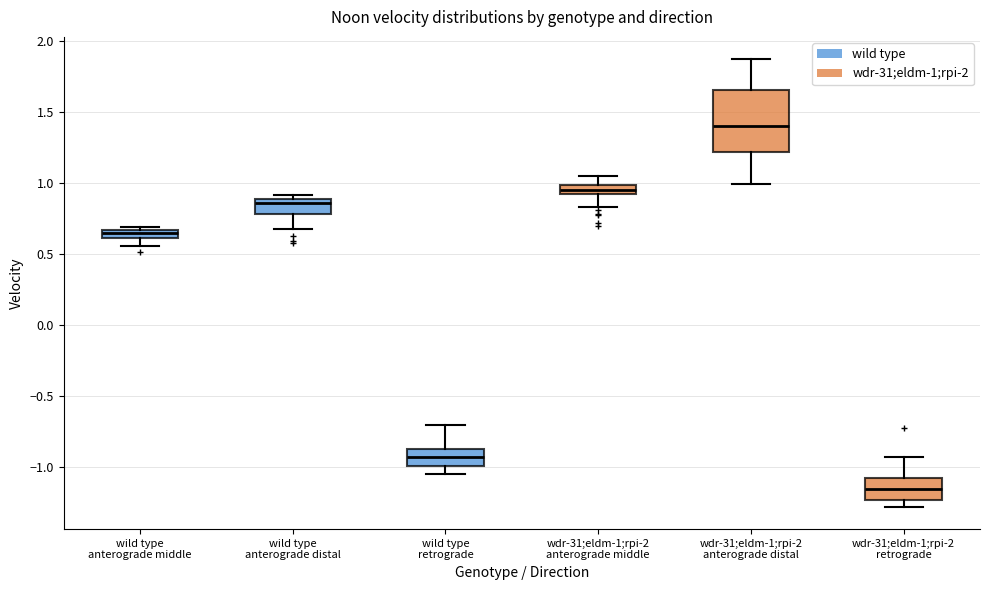

Comparing the boxes themselves (not the whiskers), which one is the tallest?

wdr-31;eldm-1;rpi-2 anterograde distal